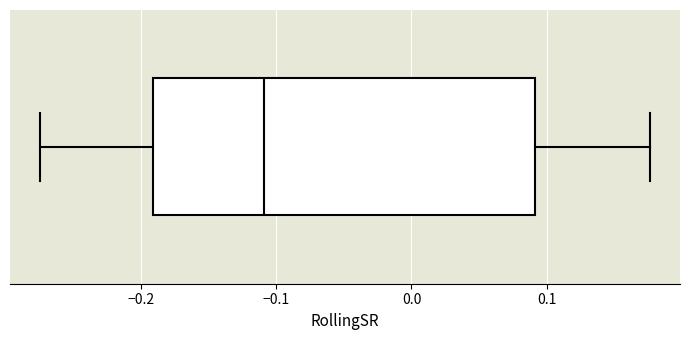

Read this box plot against the x-axis: the position of the median line, the range covered by the box, and the ends of both whiskers. The values are not printed on the chart, so give them approximately, as read against the axis.

median -0.11, box -0.19 to 0.09, whiskers -0.27 to 0.18